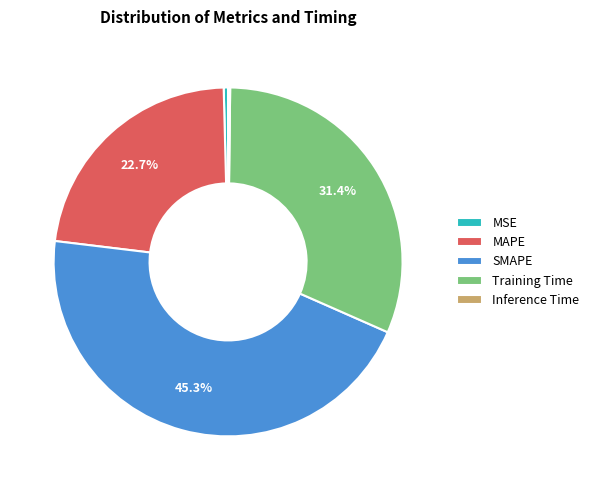

True or false: MAPE accounts for 12% of the total.

False